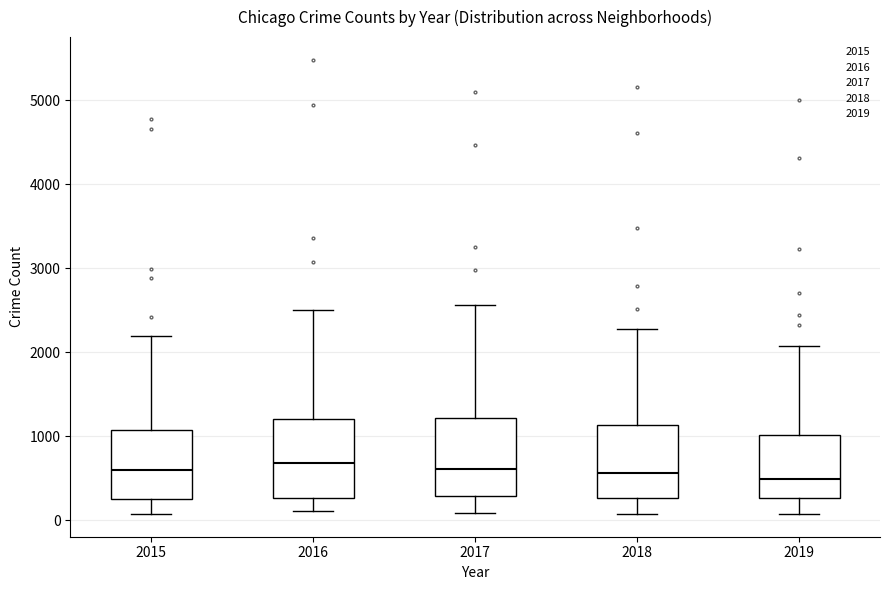

Reading left to right, read every box against the y-axis: the position of its median line, the range the box covers, and the ends of its whiskers. The values are not printed on the chart, so give them approximately, as read against the axis.

2015: median 600, box 300 to 1100, whiskers 100 to 2200
2016: median 700, box 300 to 1200, whiskers 100 to 2500
2017: median 600, box 300 to 1200, whiskers 100 to 2600
2018: median 600, box 300 to 1100, whiskers 100 to 2300
2019: median 500, box 300 to 1000, whiskers 100 to 2100